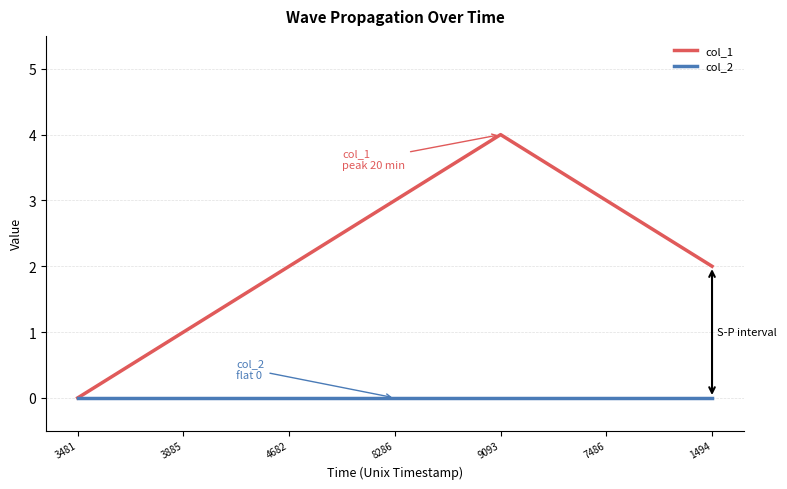

The value of col_1 at 3885 is 1. True or false?

True